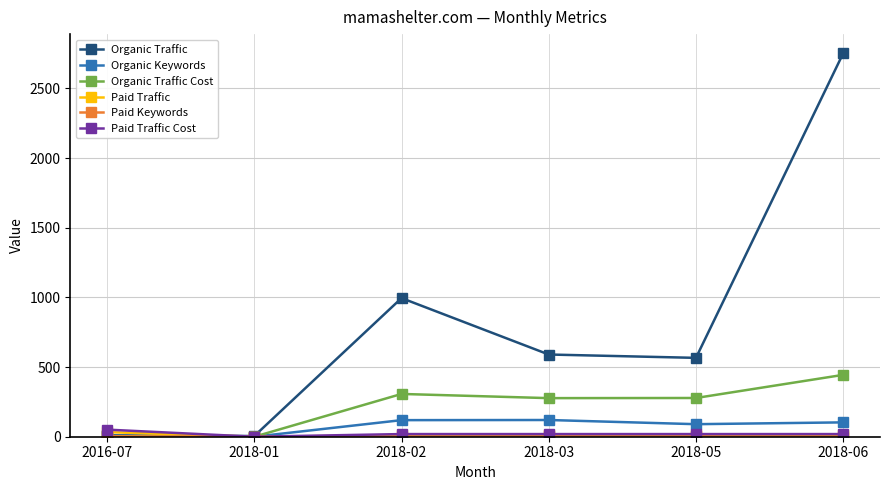

At which label does Organic Traffic reach its peak?

2018-06